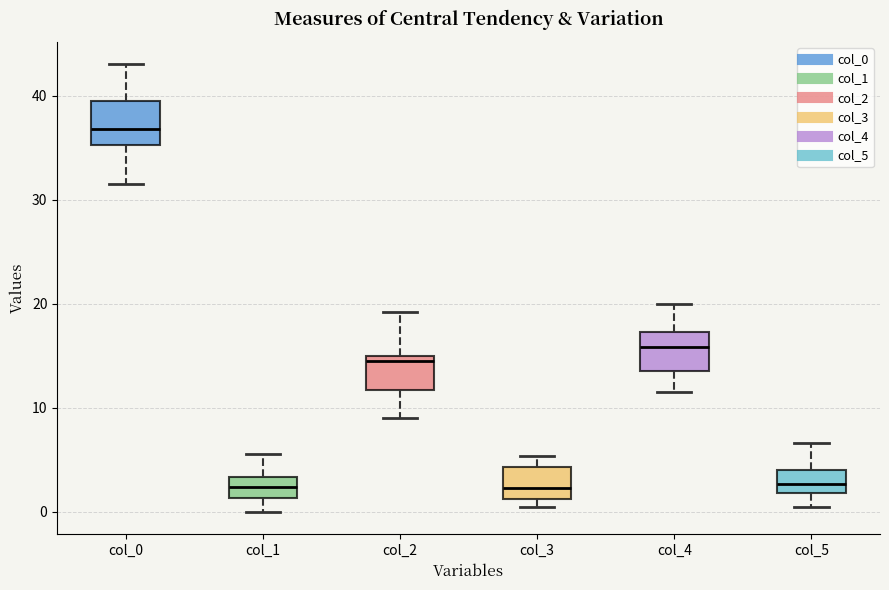

Reading left to right, read every box against the y-axis: the position of its median line, the range the box covers, and the ends of its whiskers. The values are not printed on the chart, so give them approximately, as read against the axis.

col_0: median 37, box 35 to 40, whiskers 32 to 43
col_1: median 2, box 1 to 3, whiskers 0 to 6
col_2: median 15 (just below the box's upper edge), box 12 to 15, whiskers 9 to 19
col_3: median 2, box 1 to 4, whiskers 1 (just below the box's lower edge) to 5
col_4: median 16, box 14 to 17, whiskers 12 to 20
col_5: median 3, box 2 to 4, whiskers 0 to 7